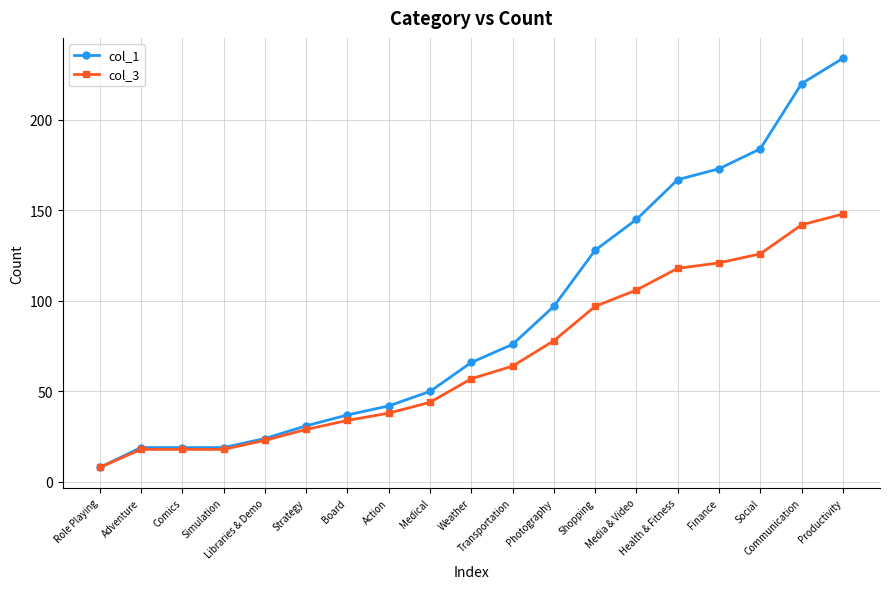

Which series has the largest range (max minus min)?

col_1